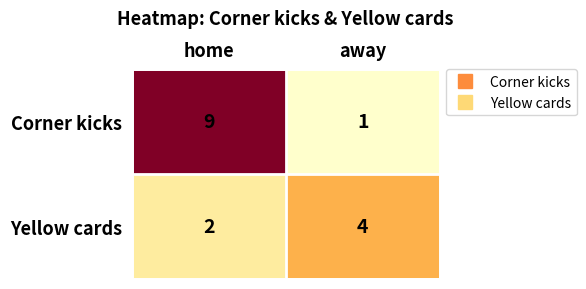

What is the difference between the maximum and minimum values in the Corner kicks series?

8